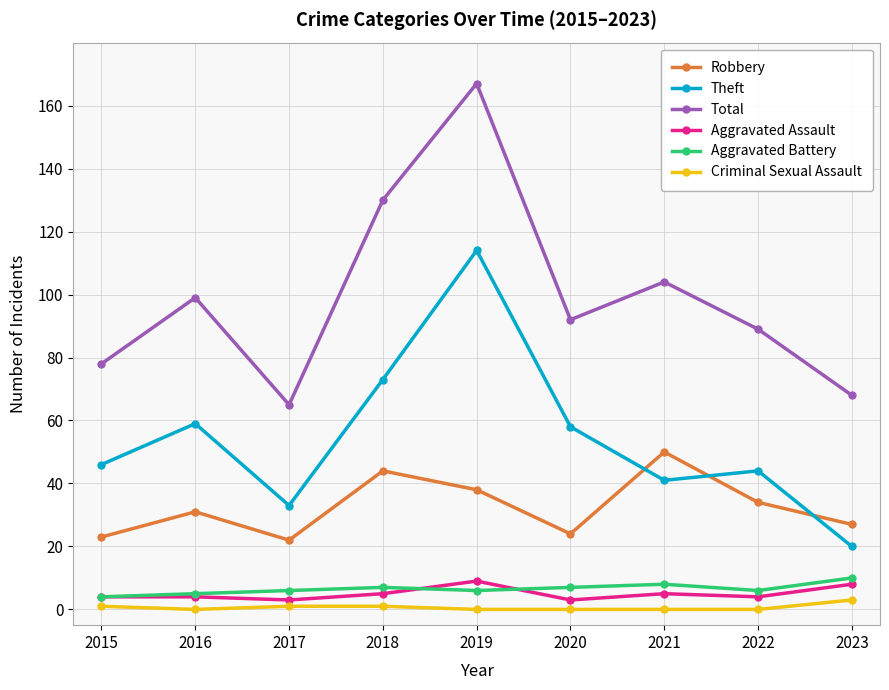

True or false: Total and Aggravated Assault intersect in this chart.

False